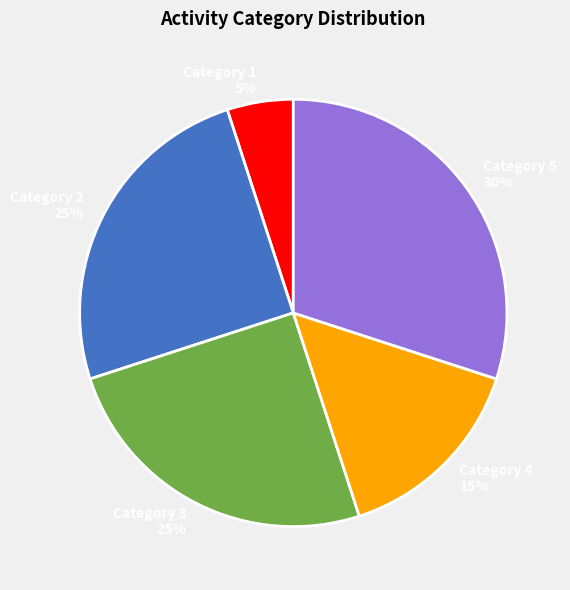

Is it true that Category 2 is 25% of the pie?

True